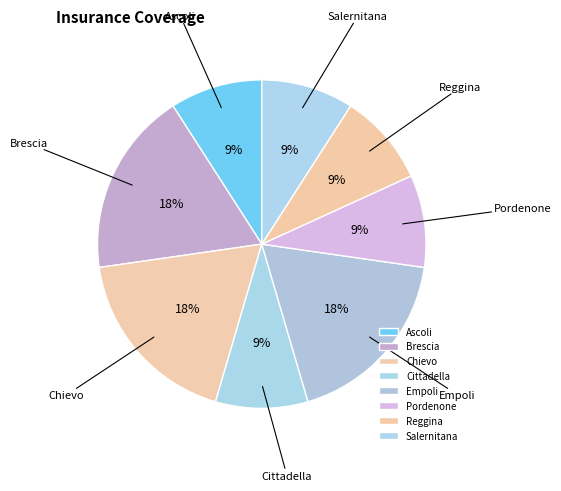

To the nearest percent, what is the difference between the largest and smallest slice percentages?

9%